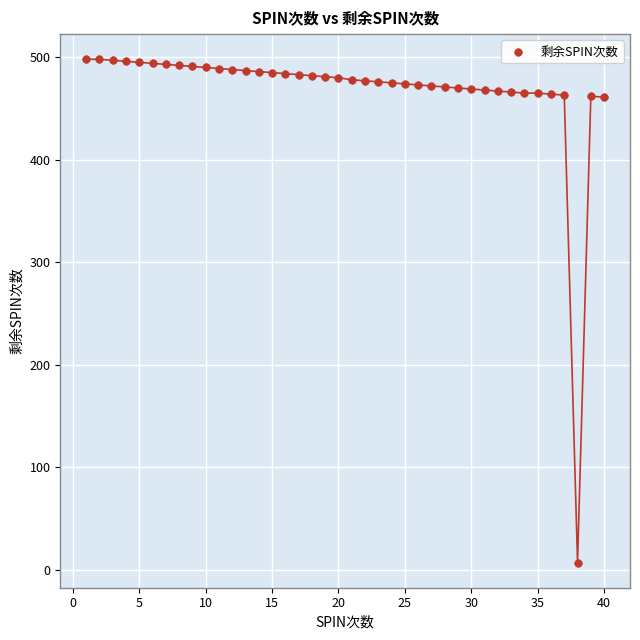

What is the range of X values (max minus min)?

39